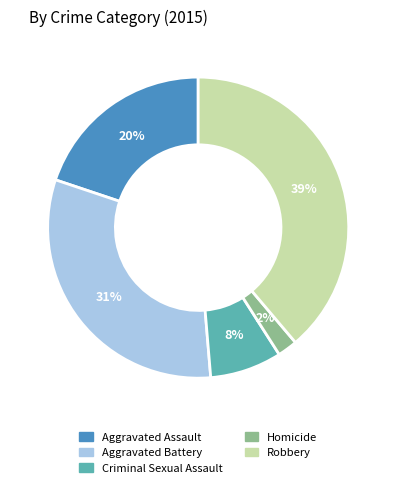

Do Criminal Sexual Assault and Aggravated Battery together represent more than half of the pie?

No